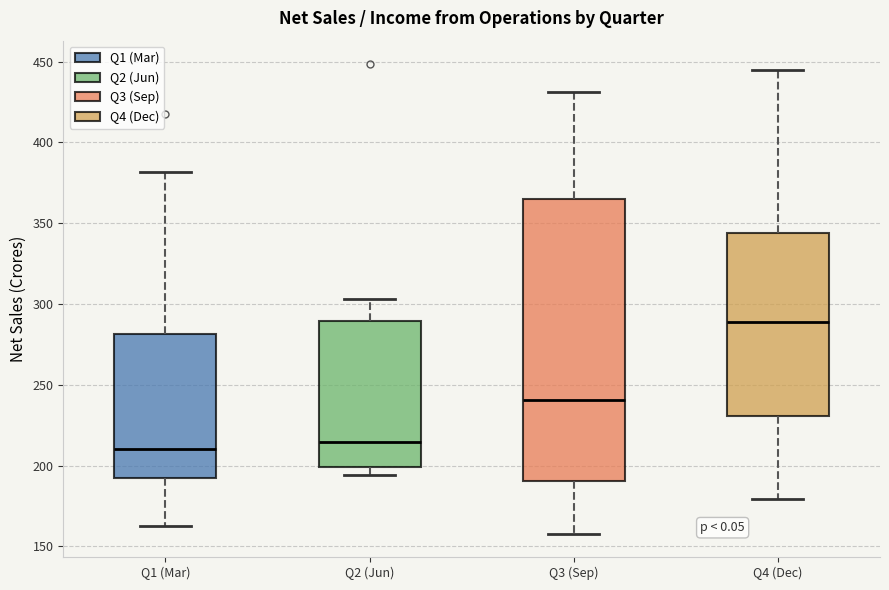

Reading left to right, read every box against the y-axis: the position of its median line, the range the box covers, and the ends of its whiskers. The values are not printed on the chart, so give them approximately, as read against the axis.

Q1 (Mar): median 210, box 190 to 280, whiskers 165 to 380
Q2 (Jun): median 215, box 200 to 290, whiskers 195 to 305
Q3 (Sep): median 240, box 190 to 365, whiskers 160 to 430
Q4 (Dec): median 290, box 230 to 345, whiskers 180 to 445